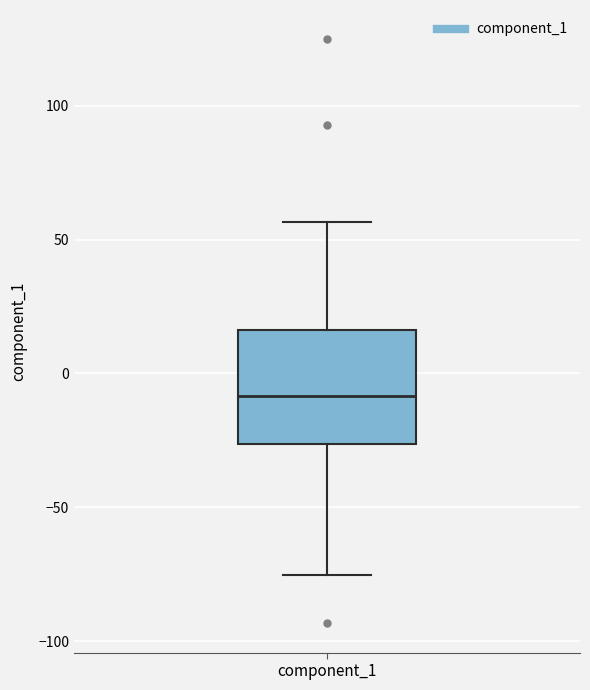

Transcribe this box plot: give where the median line is, the range the box spans, and where the two whiskers end, as read against the y-axis. The values are not printed on the chart, so give them approximately, as read against the axis.

median -10, box -25 to 15, whiskers -75 to 55